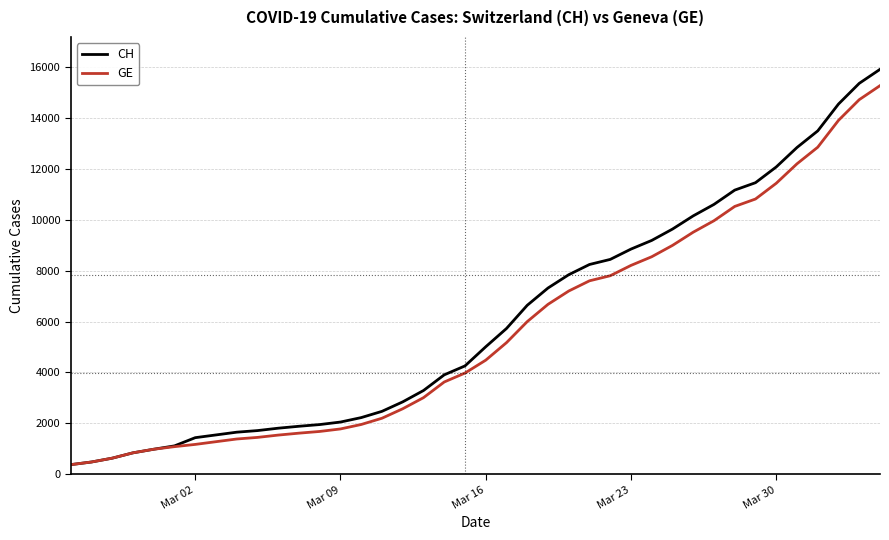

Which series has the largest range (max minus min)?

CH